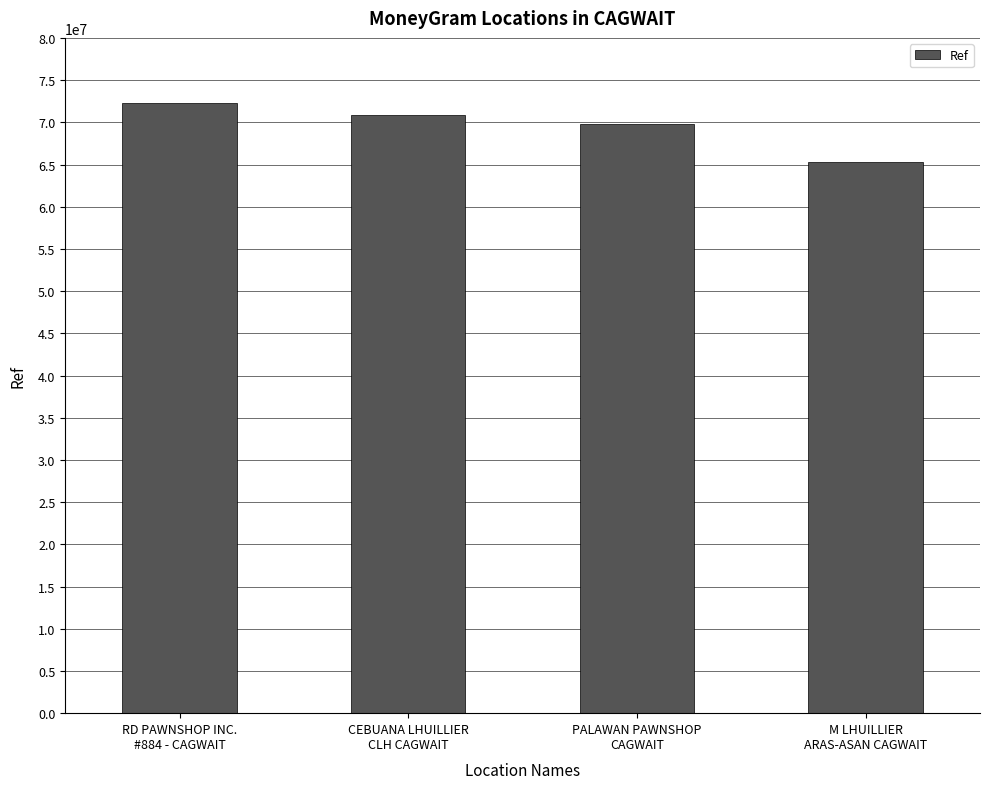

Reading right to left, what are all the values shown in this chart?

65287062	69764701	70911200	72252983